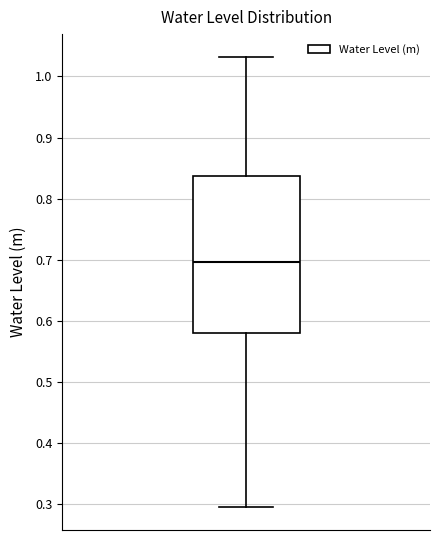

Transcribe this box plot: give where the median line is, the range the box spans, and where the two whiskers end, as read against the y-axis. The values are not printed on the chart, so give them approximately, as read against the axis.

median 0.70, box 0.58 to 0.84, whiskers 0.29 to 1.03